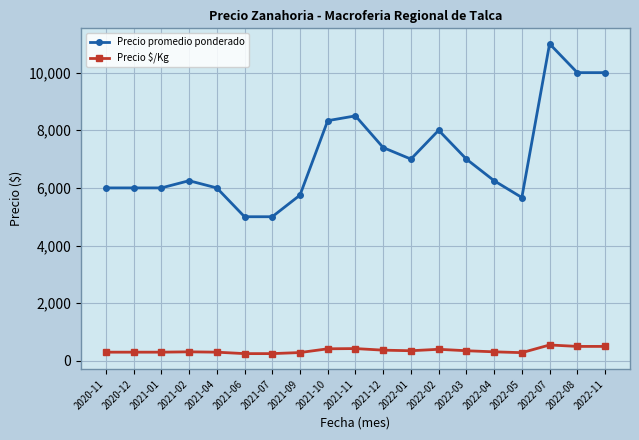

The Precio promedio ponderado series shows 6000 at 2021-01. True or false?

True